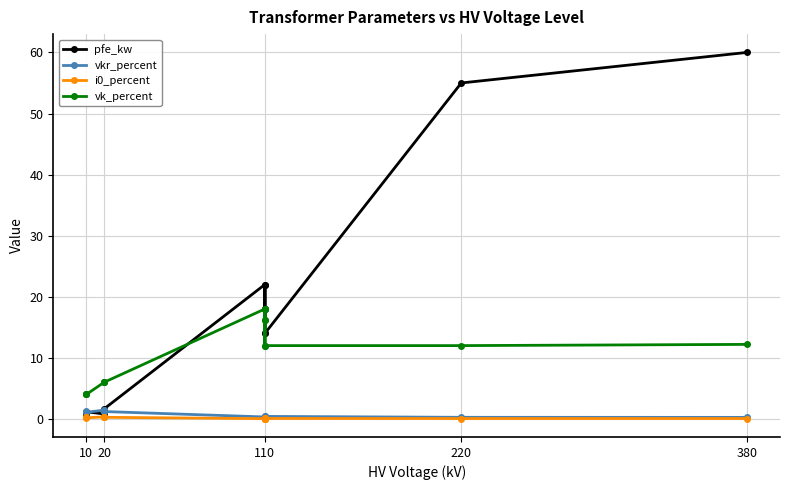

True or false: vkr_percent and vk_percent intersect in this chart.

False